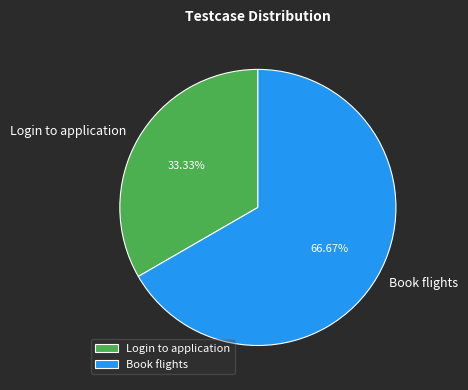

Is it true that Book flights is 58% of the pie?

False